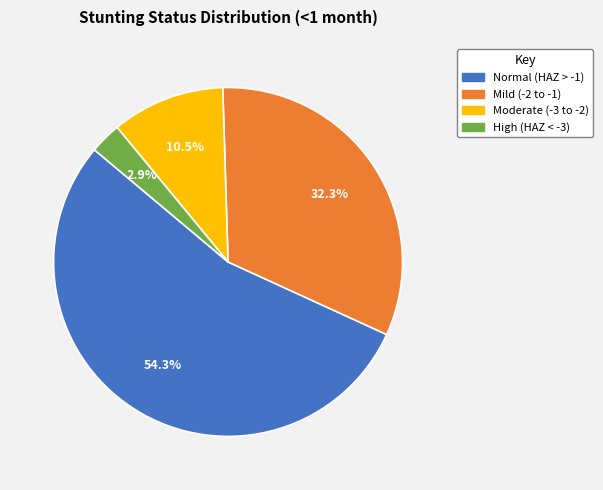

Does Moderate (-3 to -2) account for over 50% of the chart?

No